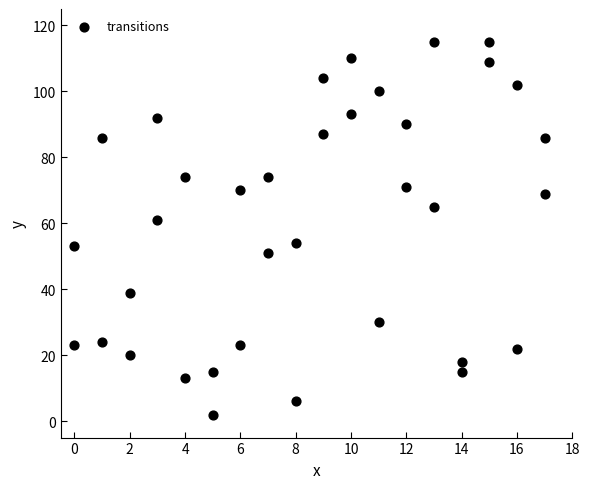

What is the range of Y values (max minus min)?

113